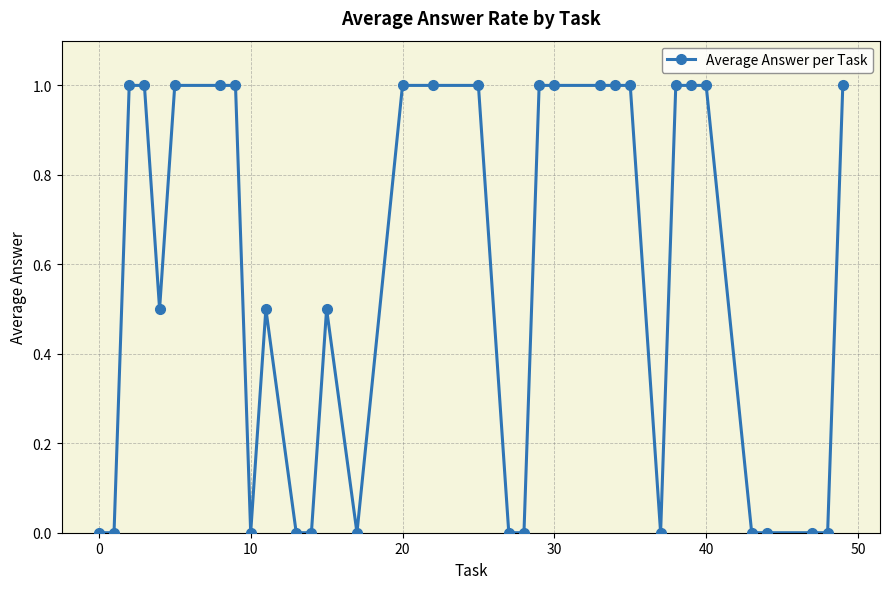

What is the value of the 23rd point from the left?

1.0